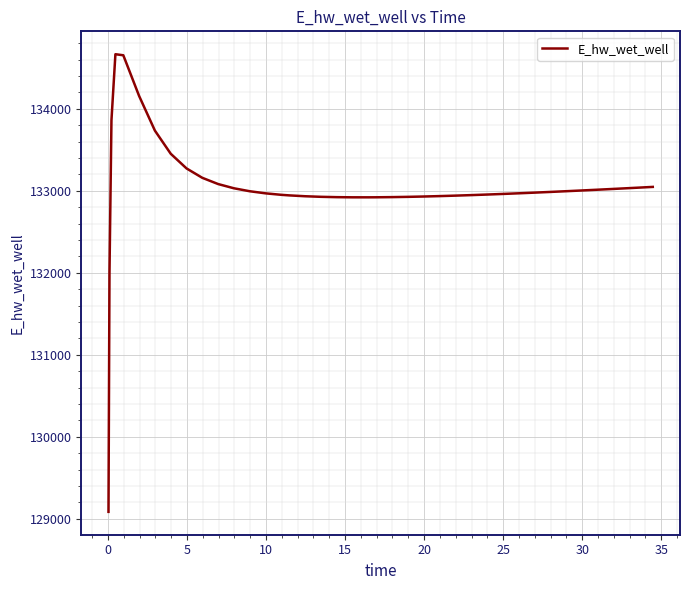

What is the difference between the maximum and minimum values?

5581.8